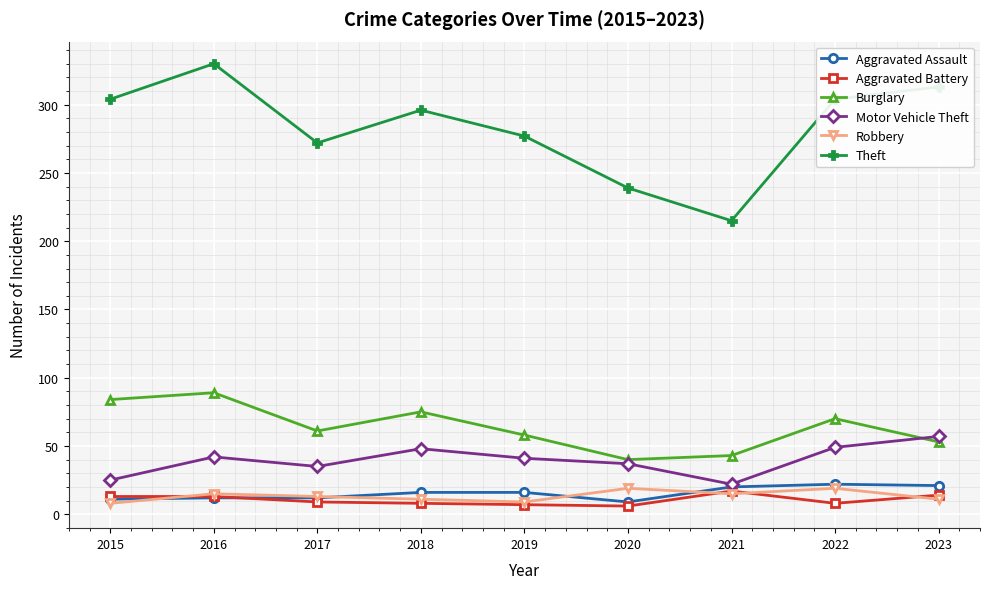

Is this an area chart (filled region under the line)?

No